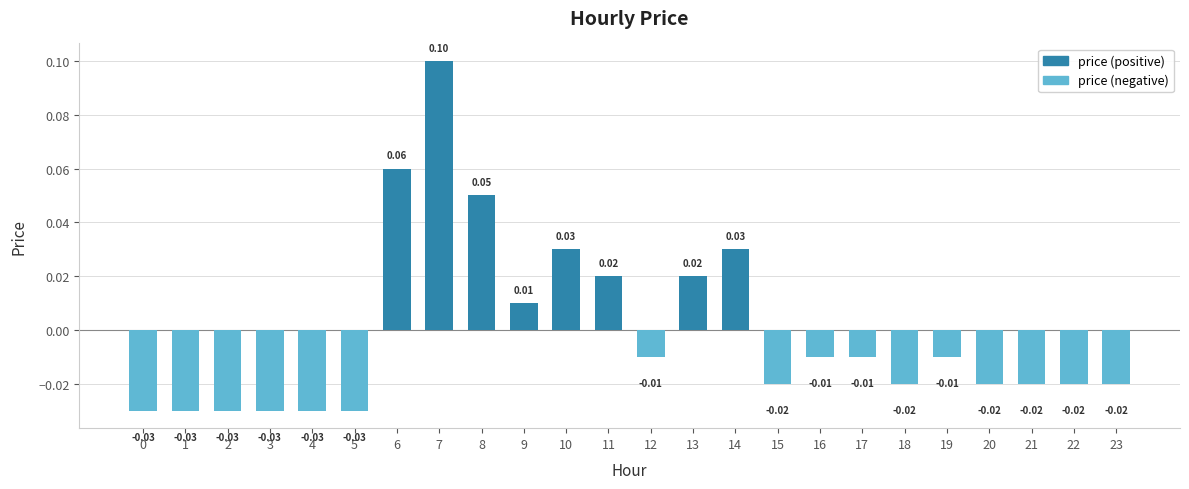

Does the chart contain stacked bars?

No